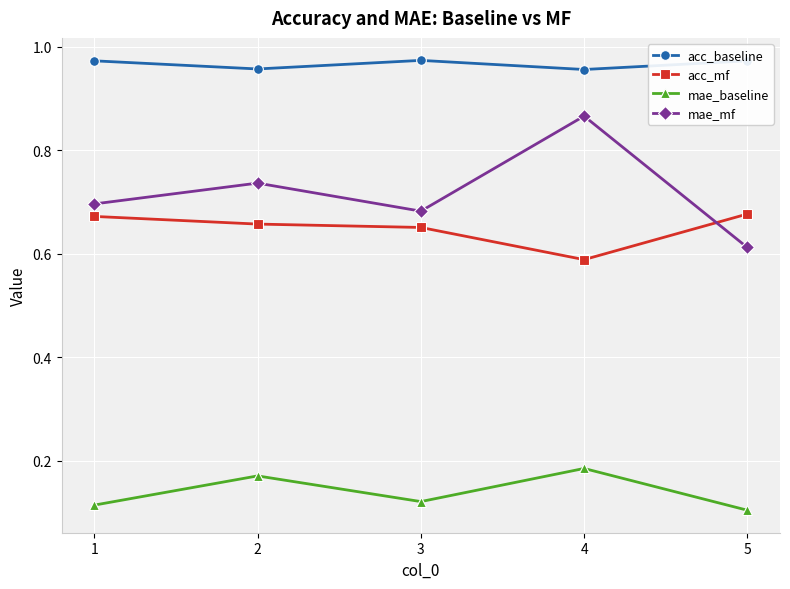

At 2, list the series in order from largest to smallest.

acc_baseline, mae_mf, acc_mf, mae_baseline